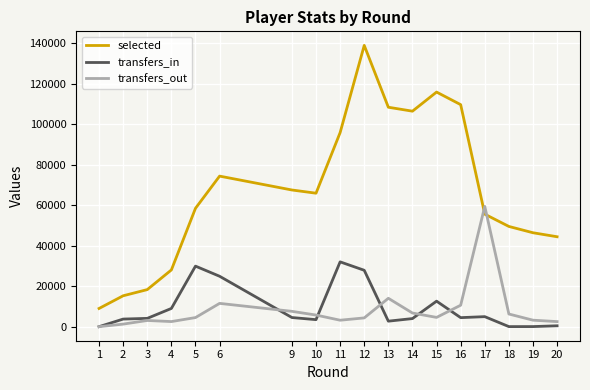

At which category is the sum across all series the highest?

12